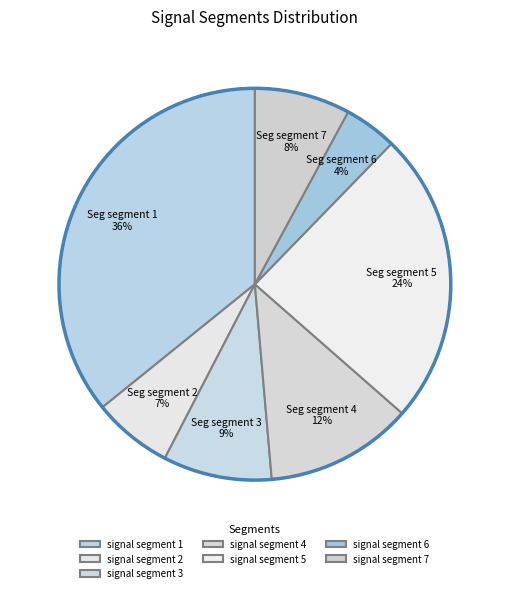

Rank the categories by value from highest to lowest.

signal segment 1, signal segment 5, signal segment 4, signal segment 3, signal segment 7, signal segment 2, signal segment 6